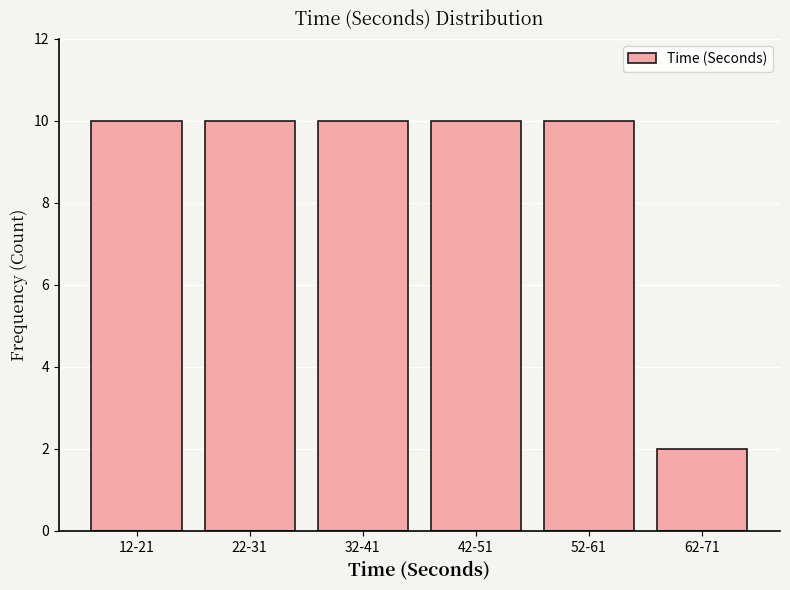

Reading right to left, list all the values displayed in this chart.

2	10	10	10	10	10